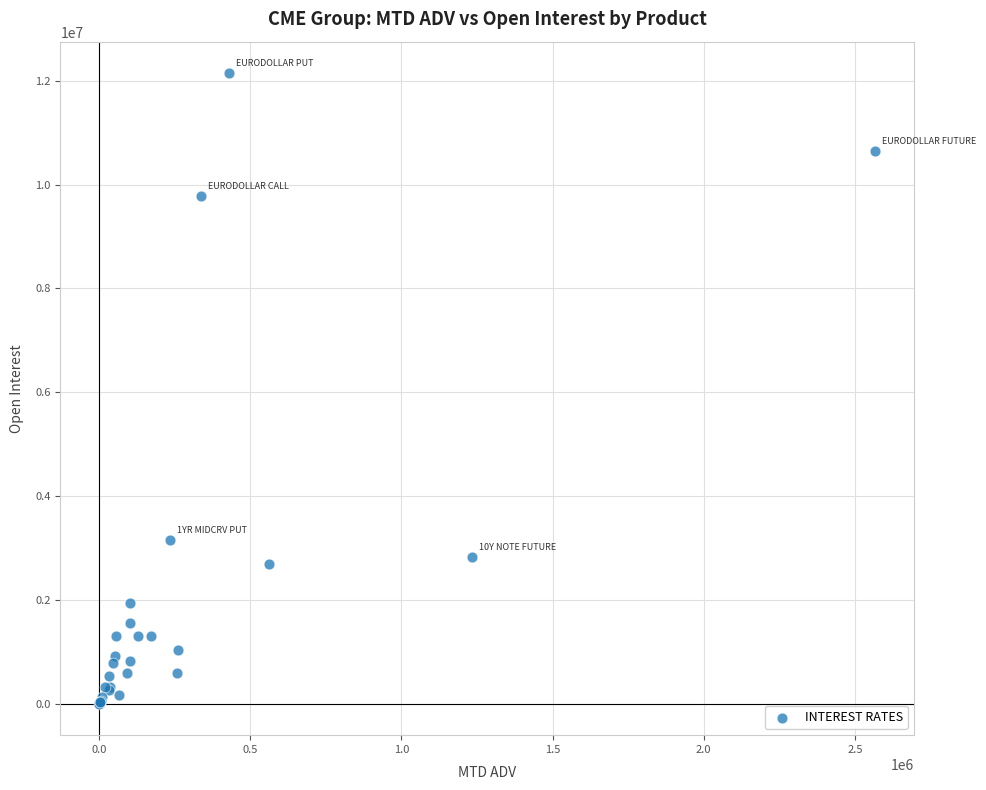

What Y value in the scatter plot is closest to 6073967?

3149538